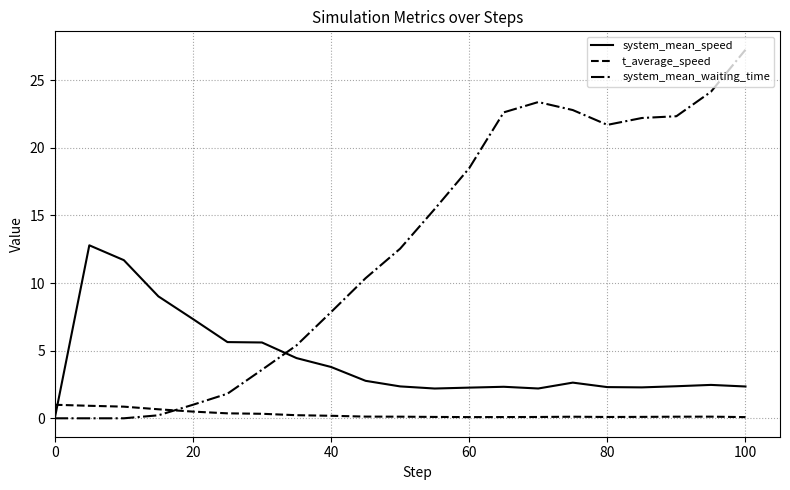

List the series in order of their overall mean, highest first.

system_mean_waiting_time, system_mean_speed, t_average_speed